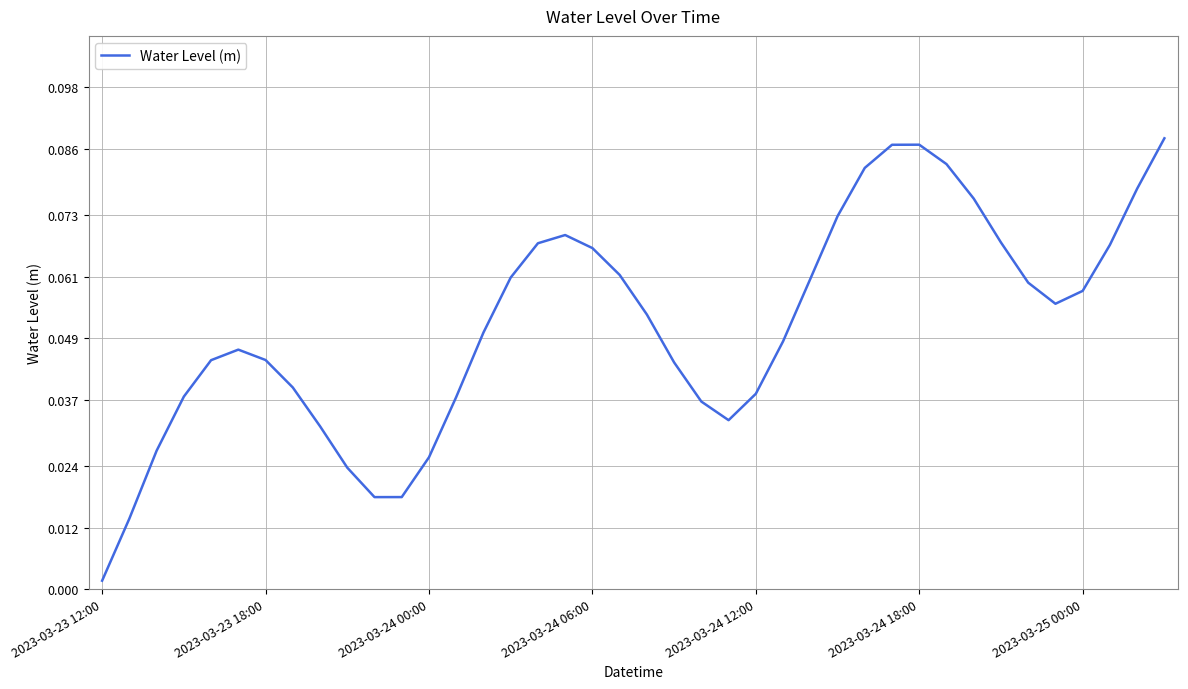

How many lines are shown in the chart?

1